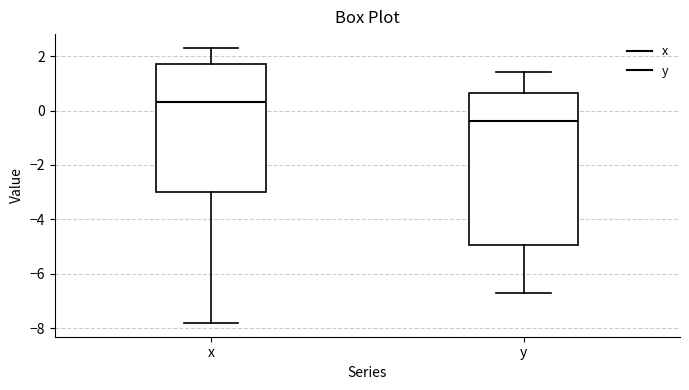

Reading left to right, transcribe this box plot: for each box, give where its median line is, the range the box spans, and where its two whiskers end, as read against the y-axis. The values are not printed on the chart, so give them approximately, as read against the axis.

x: median 0.4, box -3.0 to 1.8, whiskers -7.8 to 2.4
y: median -0.4, box -5.0 to 0.6, whiskers -6.6 to 1.4